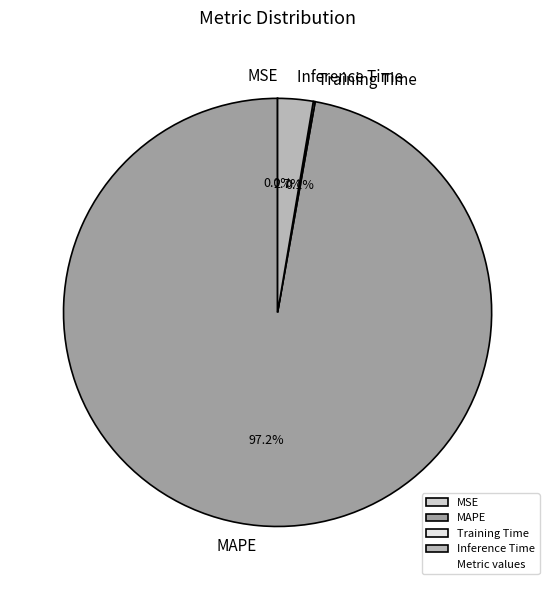

Does any single category account for the majority?

Yes